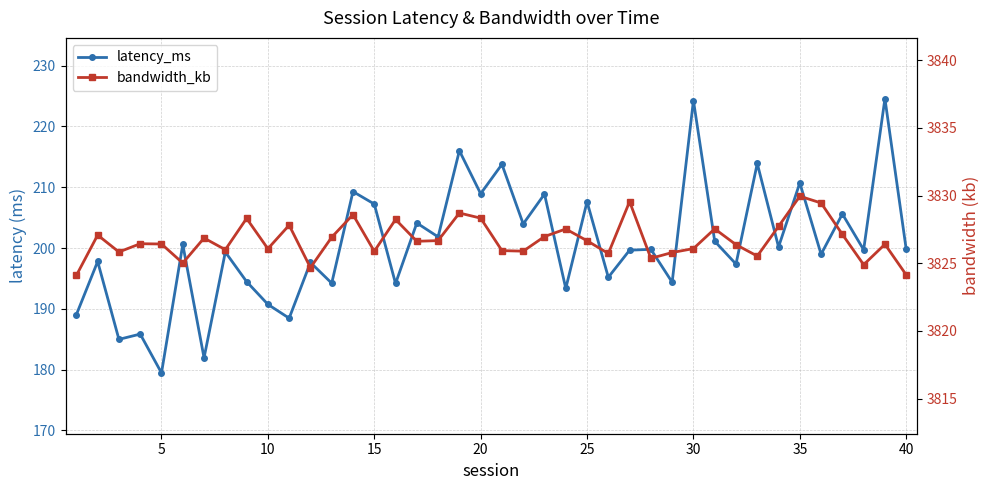

True or false: bandwidth_kb has more than 1 points higher than both neighbors.

True